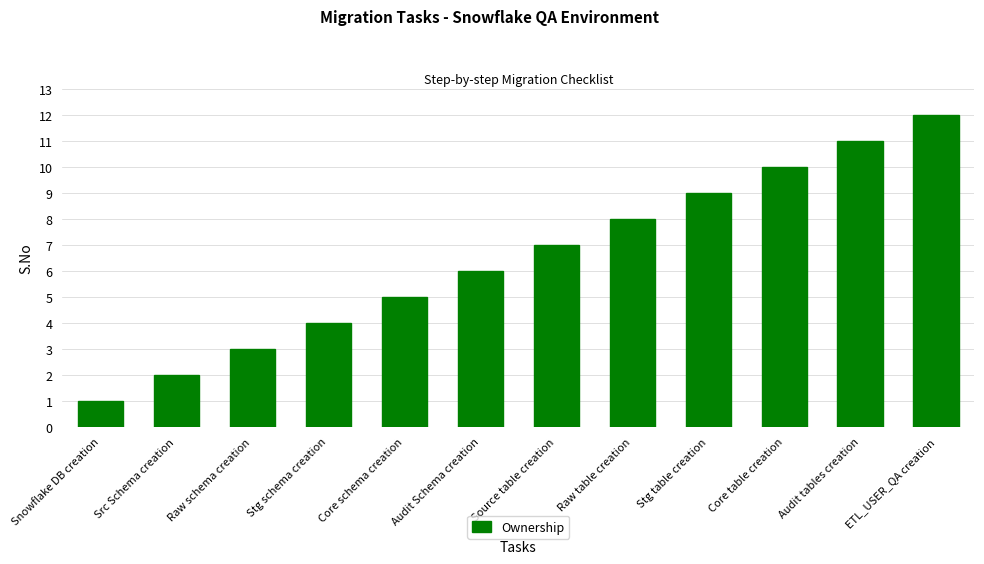

What position from the right is ETL_USER_QA creation?

1